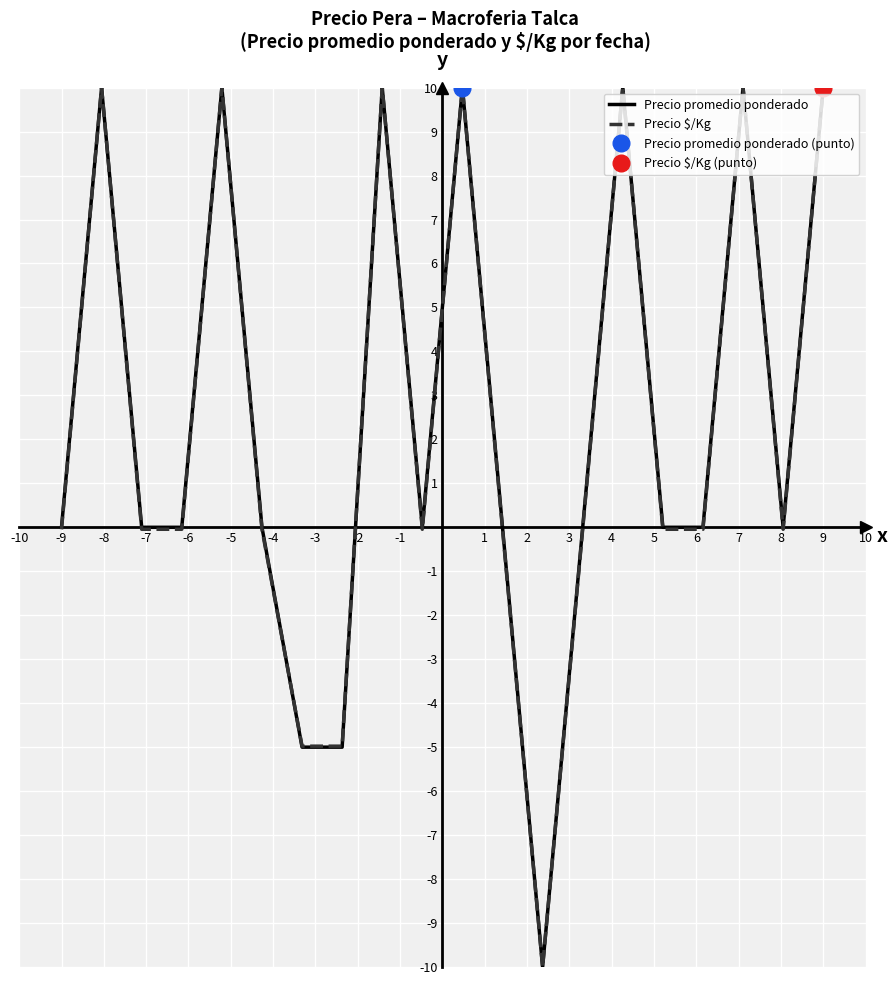

Which series has the largest total across all categories?

Precio promedio ponderado